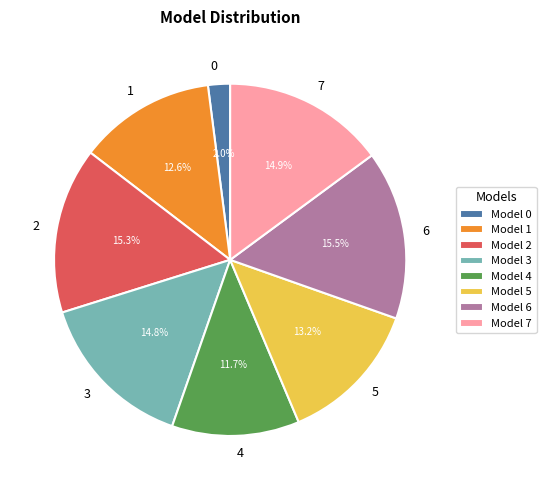

To the nearest percent, what is the average slice percentage?

12%